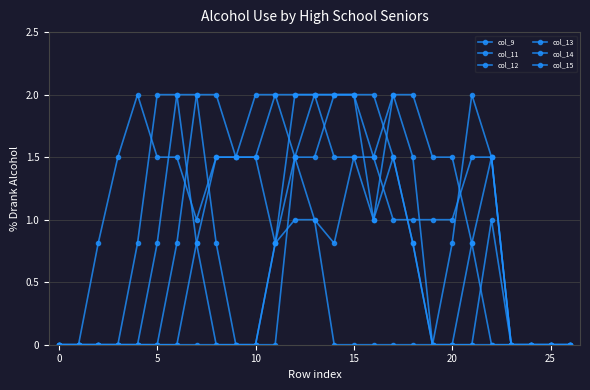

What is the difference between the maximum and minimum values in the col_9 series?

2.0